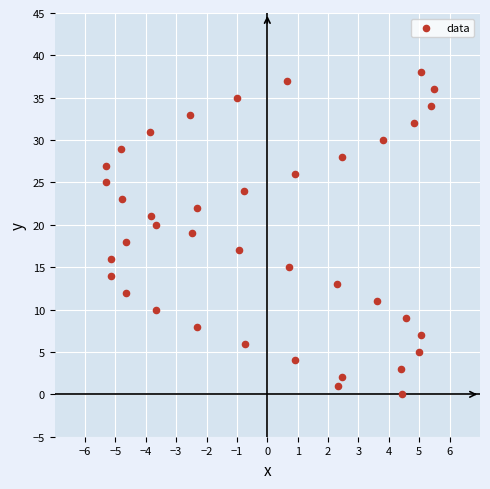

What is the range of Y values (max minus min)?

38